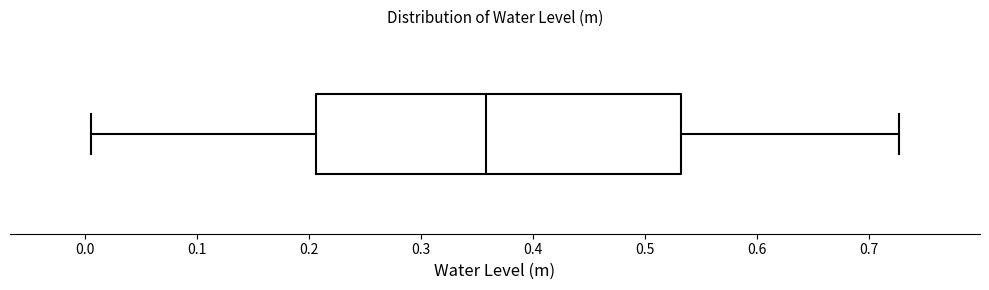

Transcribe this box plot: give where the median line is, the range the box spans, and where the two whiskers end, as read against the x-axis. The values are not printed on the chart, so give them approximately, as read against the axis.

median 0.36, box 0.21 to 0.53, whiskers 0.01 to 0.73